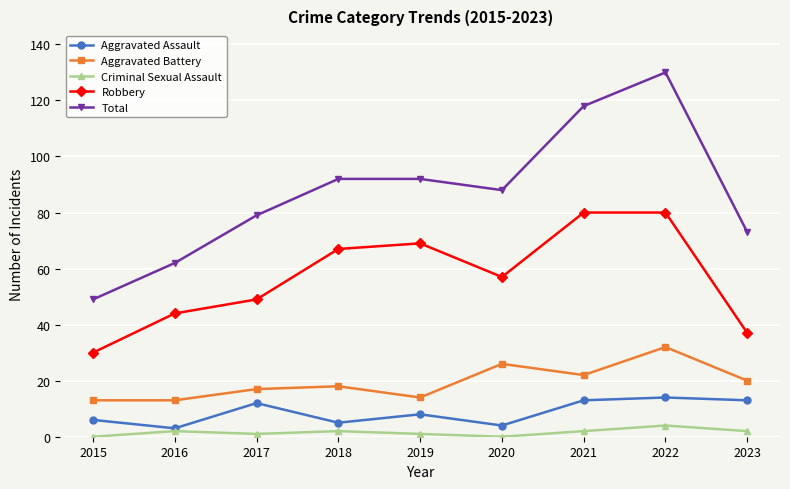

Is this an area chart (filled region under the line)?

No